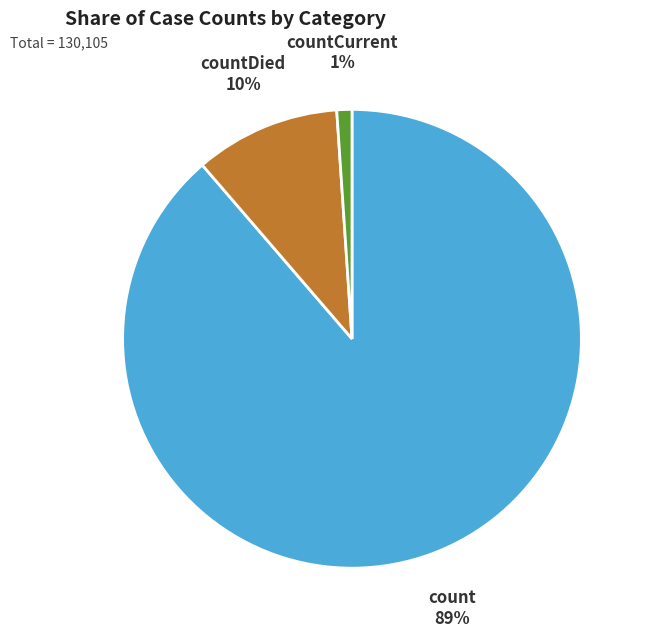

Does any single category account for the majority?

Yes